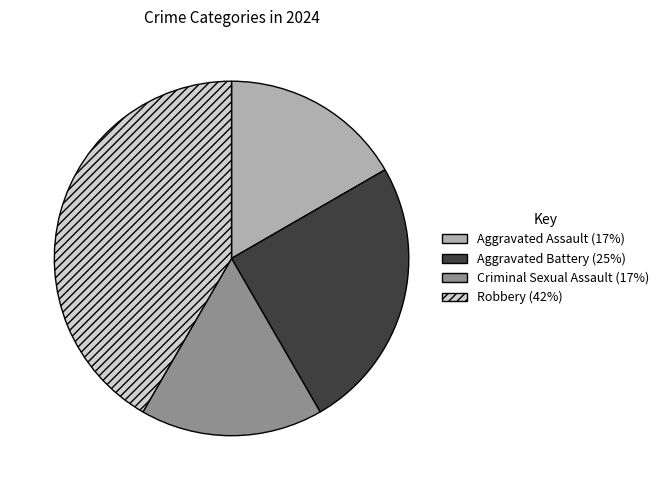

How many segments does this pie chart have?

4